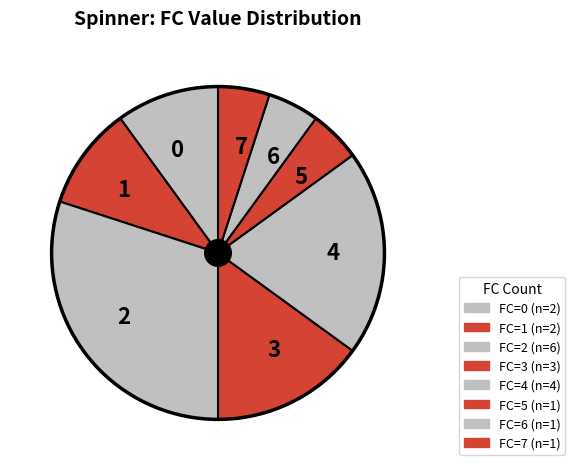

Approximately how many times larger is the value at 6 compared to 4?

0.2